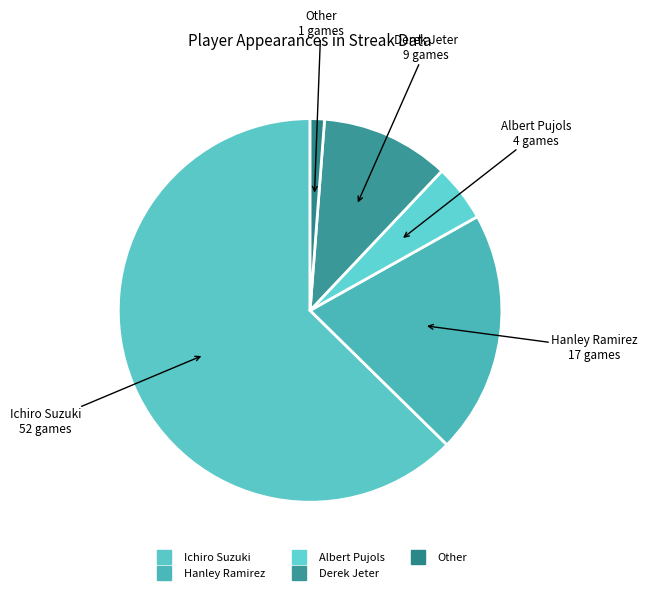

How much of the chart is everything except Albert Pujols?

95.2%